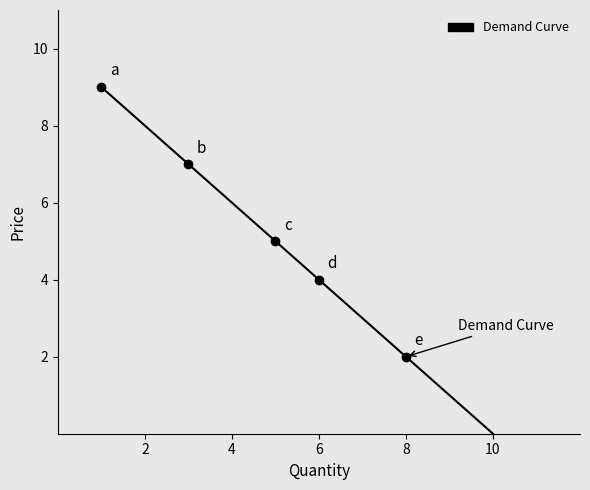

What is the maximum value shown in the chart?

9